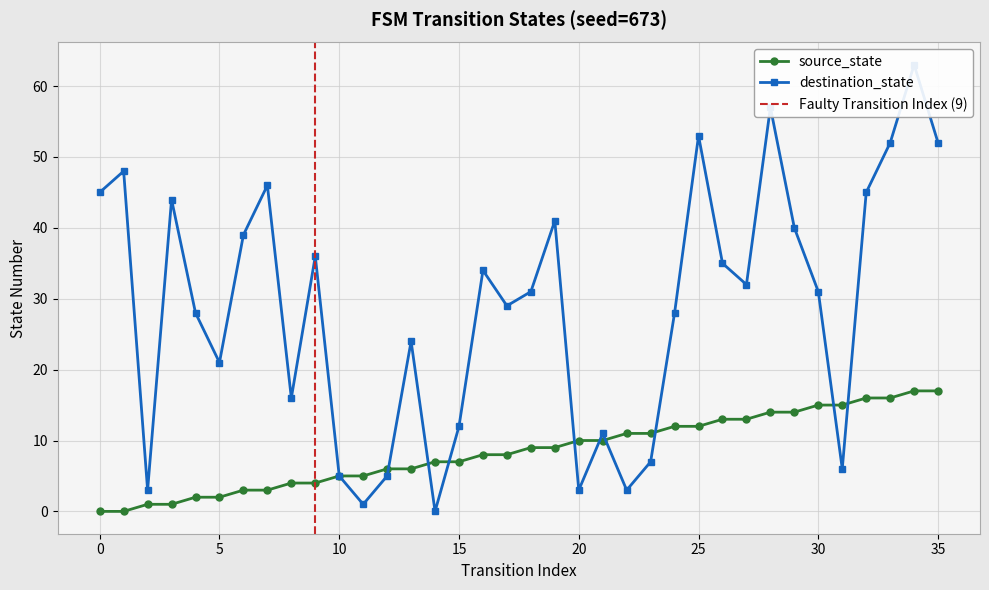

How many lines are shown in the chart?

2